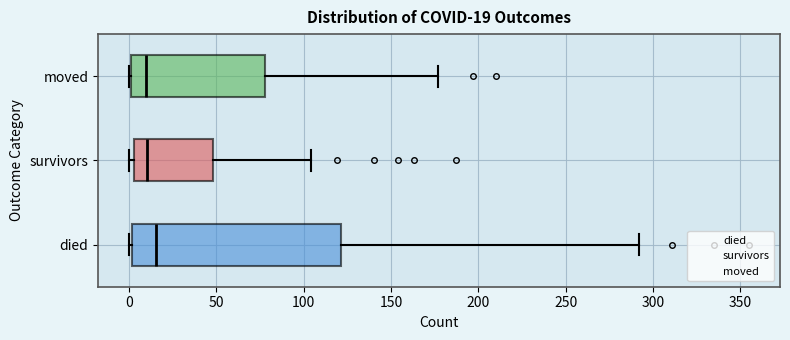

Which box's median line is the furthest to the right?

died